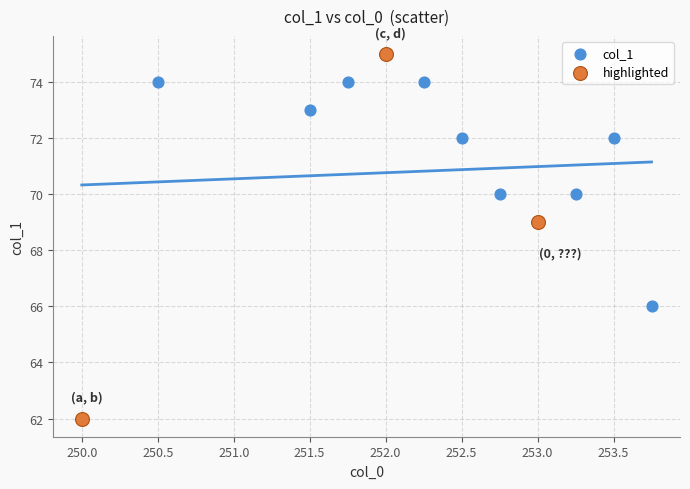

Which series reaches the maximum Y coordinate?

highlighted